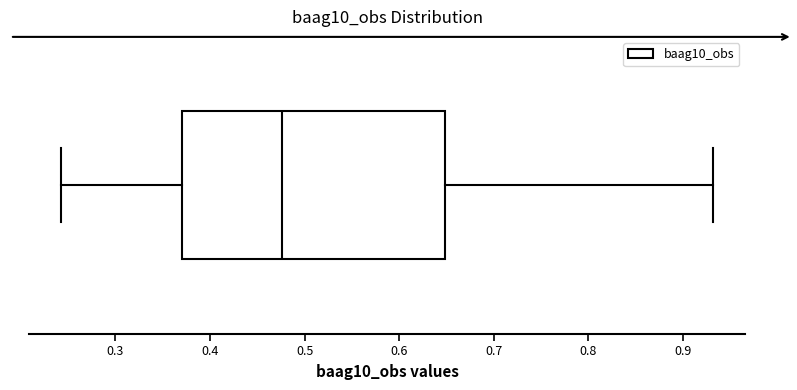

Where is the left edge of the box on the x-axis? The values are not printed on the chart, so give them approximately, as read against the axis.

0.37